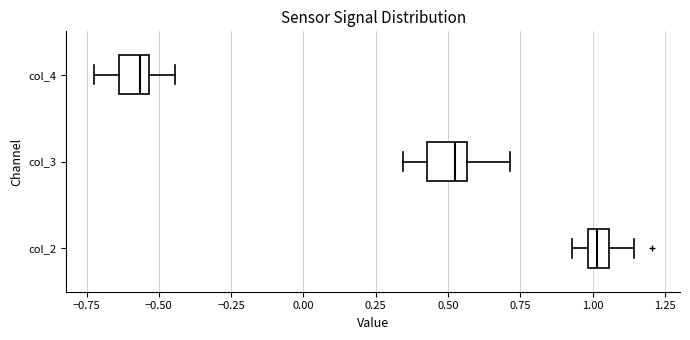

Which box has the furthest to the right median line?

col_2